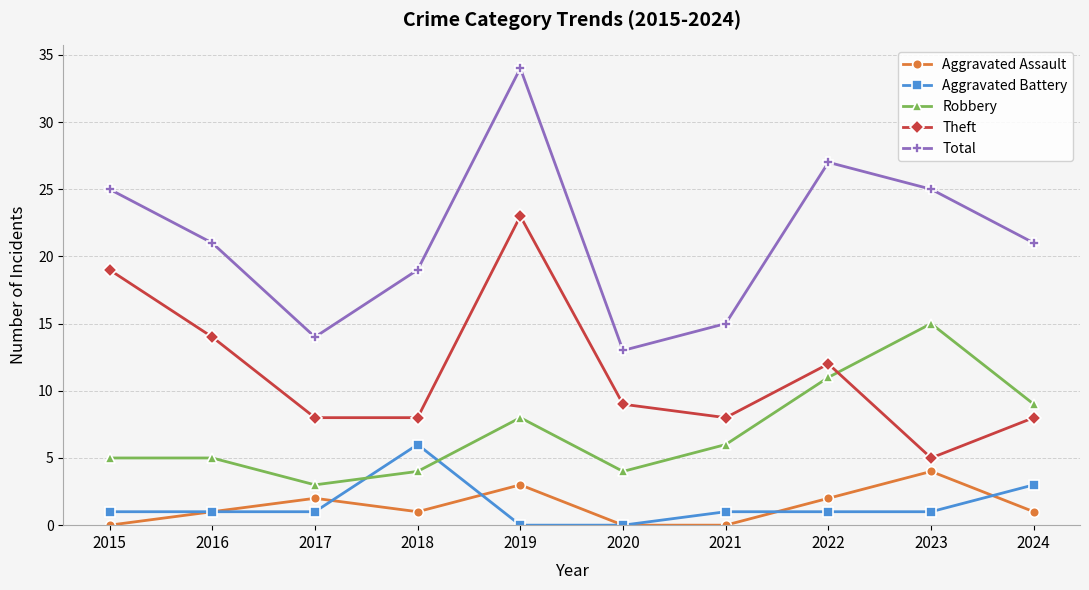

Where is the first local maximum for Theft?

2019